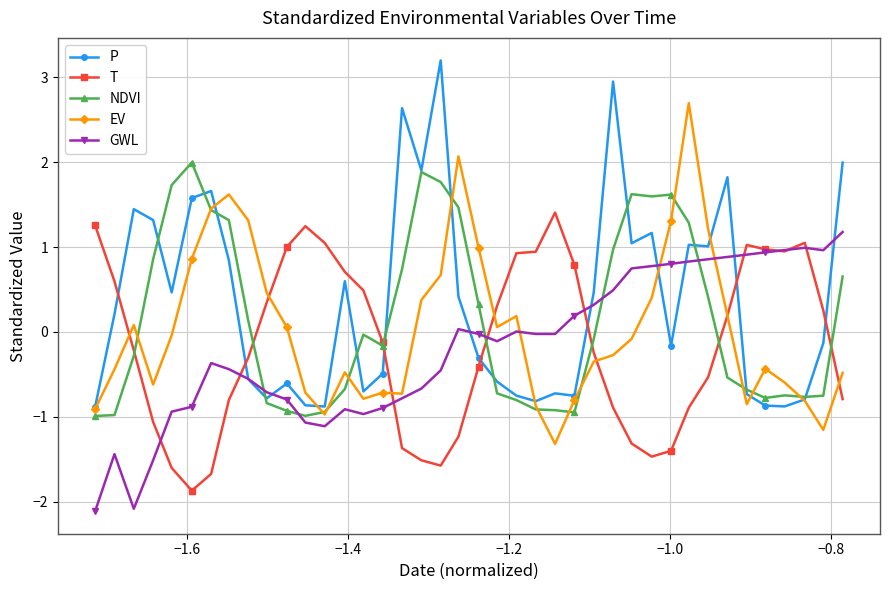

What is the value of the P point at the 18th from the left?

1.9